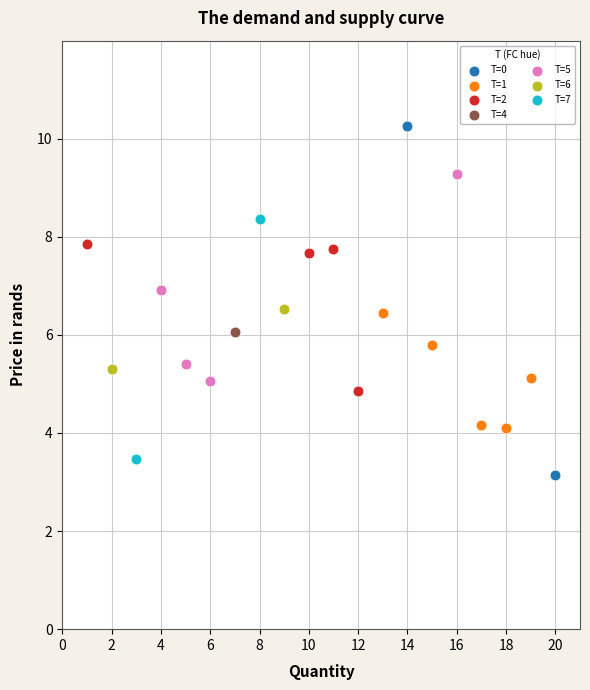

What are all the series names shown in the legend?

T=0, T=1, T=2, T=4, T=5, T=6, T=7